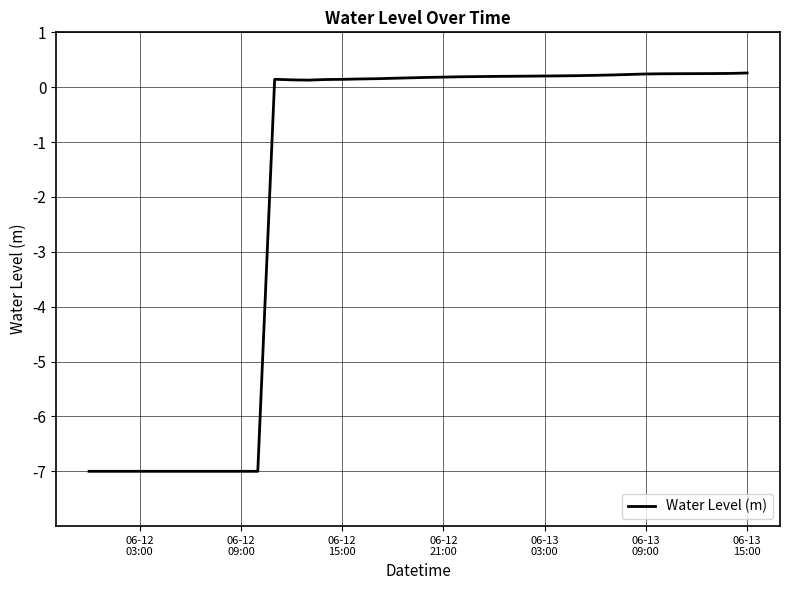

What is the smallest value displayed?

-7.0